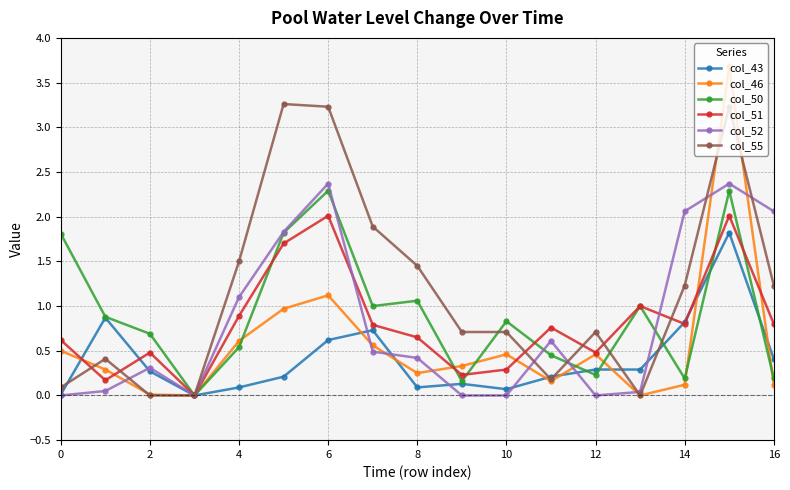

Which series has the largest total across all categories?

col_55